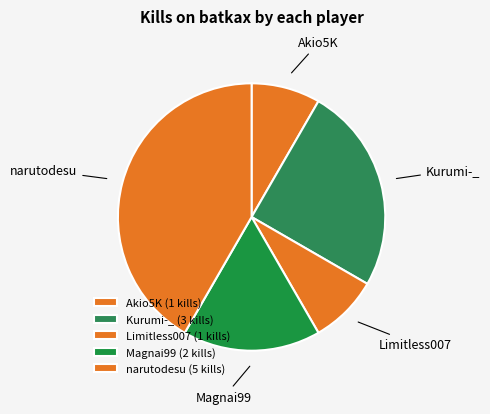

The Limitless007 slice represents 8% of the pie. True or false?

True